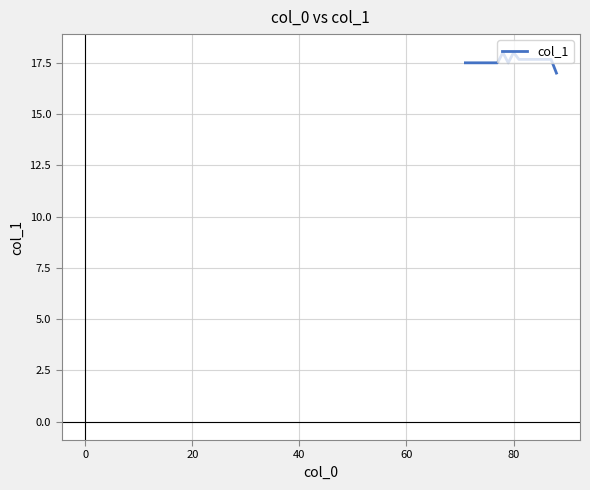

What is the smallest value displayed?

17.0